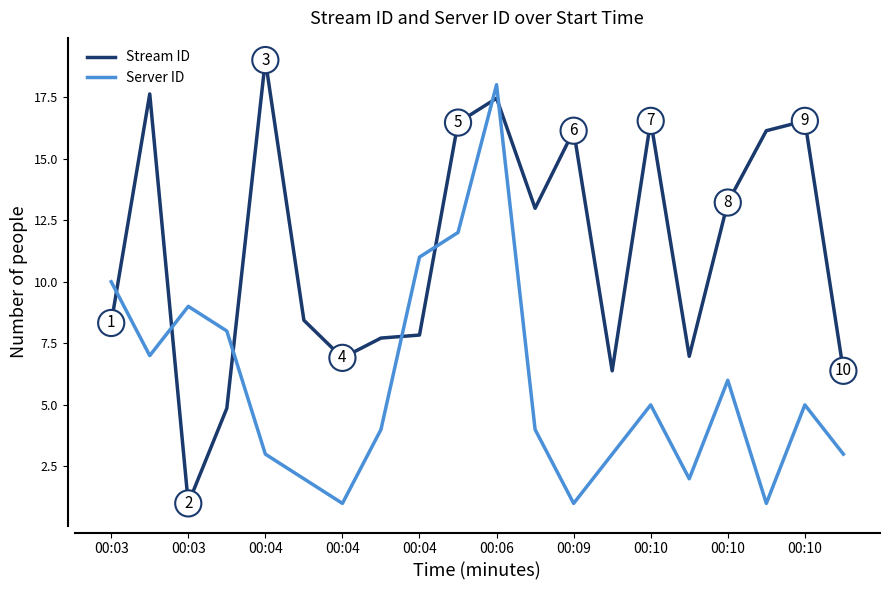

Rank the series by their maximum value, from lowest to highest.

Server ID, Stream ID